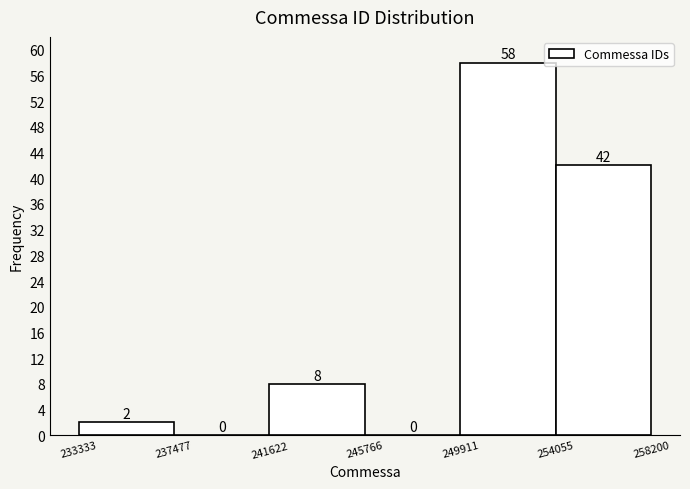

What is the height of the bar covering 241622 to 245766 on the x-axis?

8